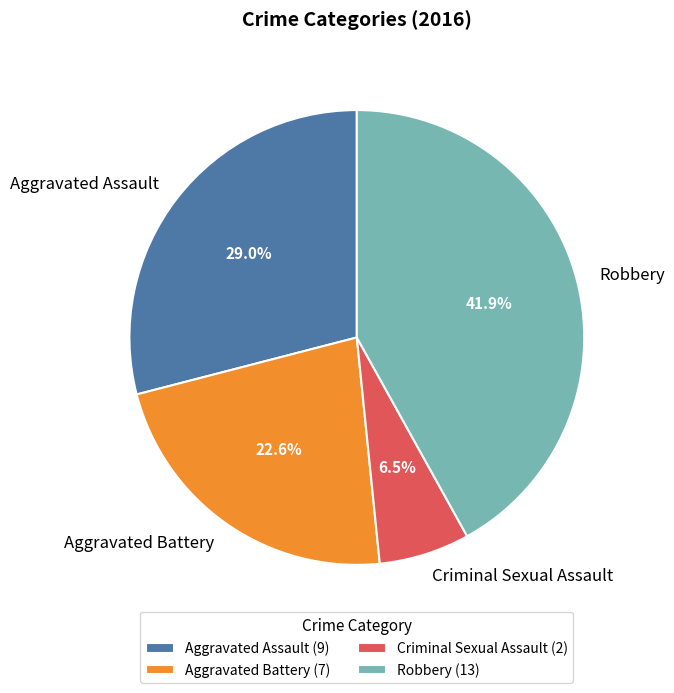

Which category has the biggest portion of the pie?

Robbery